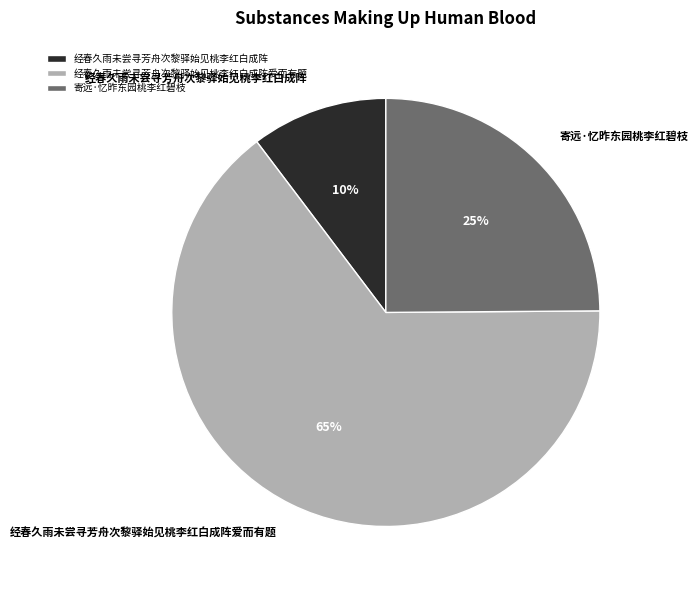

Combined, do 寄远·忆昨东园桃李红碧枝 and 经春久雨未尝寻芳舟次黎驿始见桃李红白成阵 account for over 50%?

No